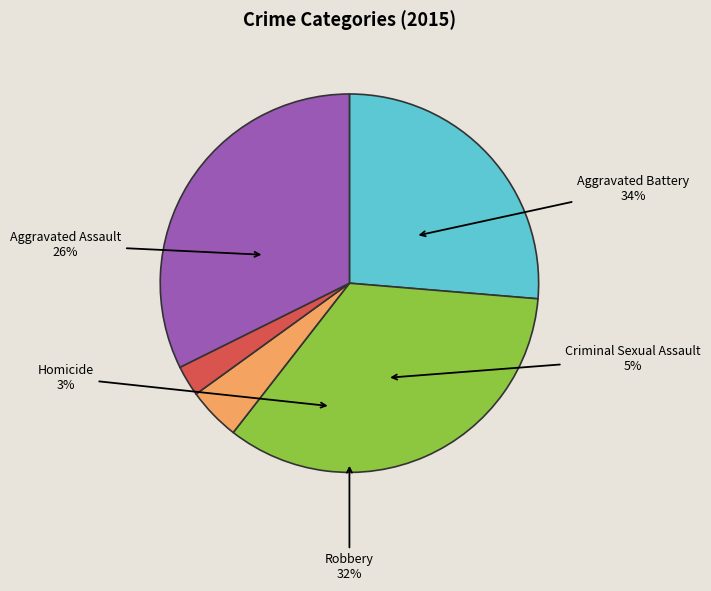

What portion of the pie excludes Homicide?

97.4%